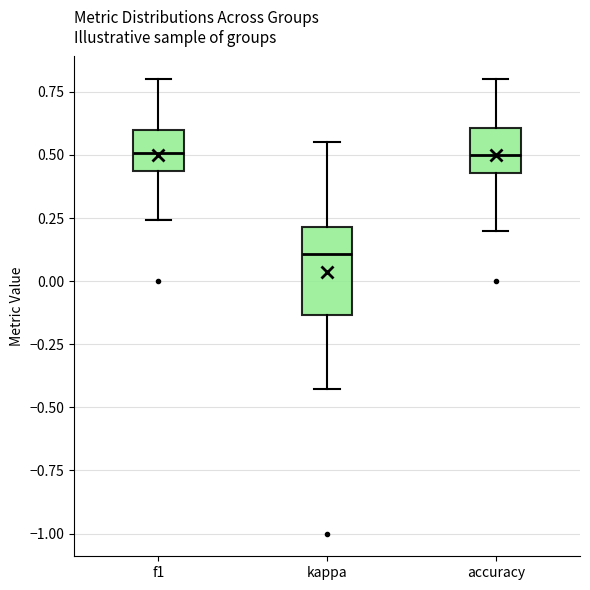

Which box's median line is the lowest?

kappa